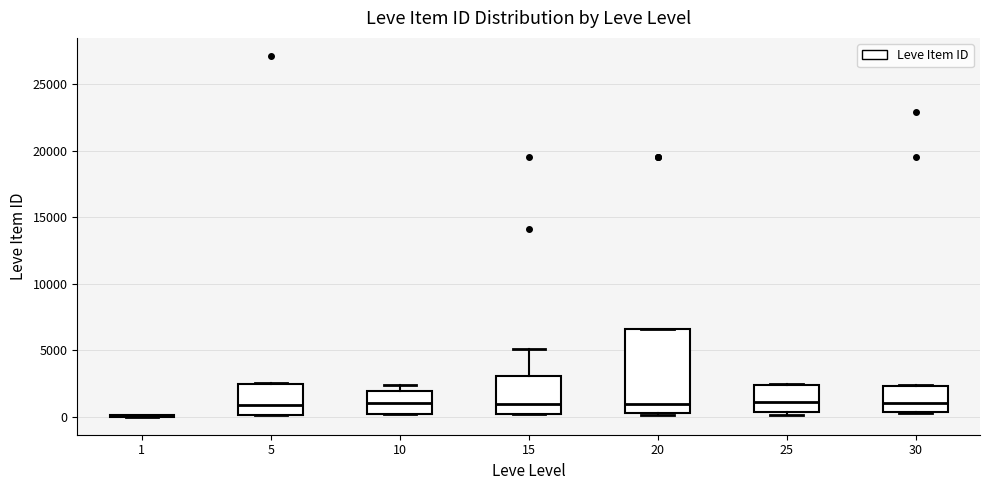

Reading left to right, transcribe this box plot: for each box, give where its median line is, the range the box spans, and where its two whiskers end, as read against the y-axis. The values are not printed on the chart, so give them approximately, as read against the axis.

1: box collapsed to a line at 0, whiskers 0 to 0
5: median 1000, box 0 to 2500, whiskers 0 to 2500
10: median 1000, box 0 to 2000, whiskers 0 to 2500
15: median 1000, box 0 to 3000, whiskers 0 to 5000
20: median 1000, box 500 to 6500, whiskers 0 to 6500
25: median 1000, box 500 to 2500, whiskers 0 to 2500
30: median 1000, box 500 to 2500, whiskers 500 to 2500